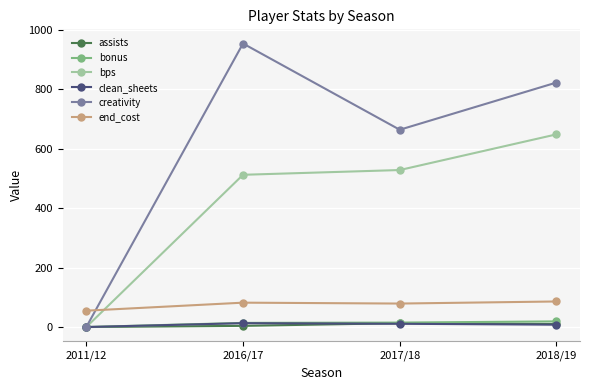

List the labels in order of creativity value, largest first.

2016/17, 2018/19, 2017/18, 2011/12